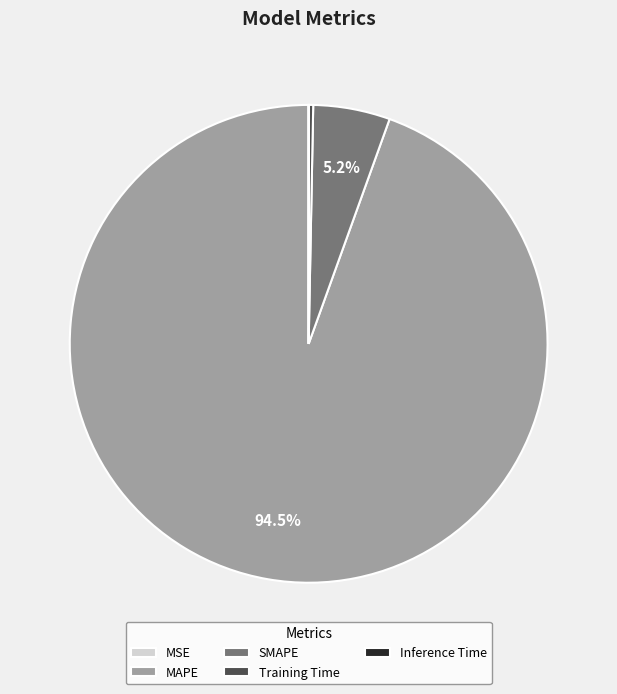

Which slice represents more than half of the pie?

MAPE